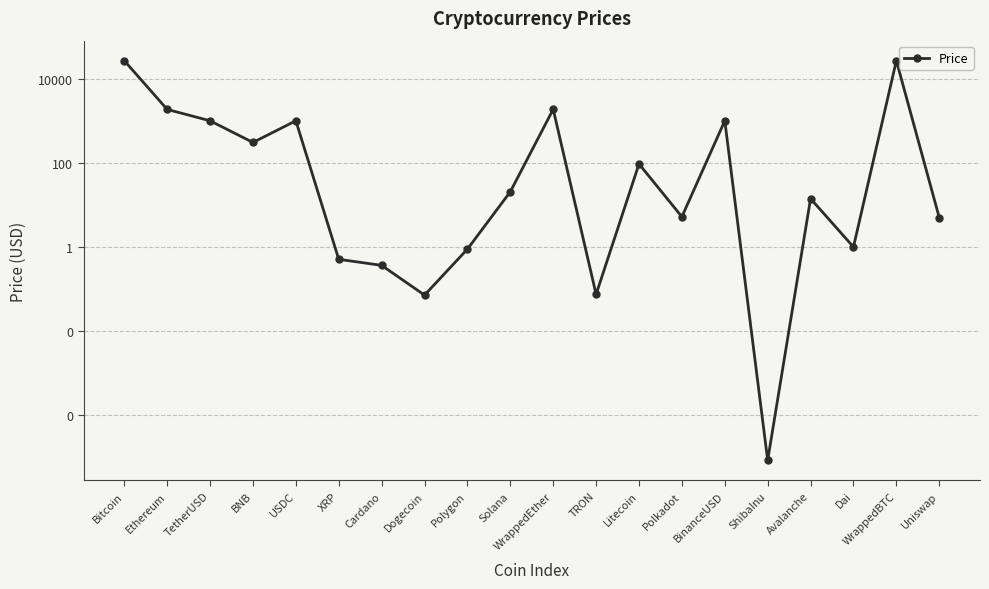

What is the label of the 16th point from the left?

ShibaInu